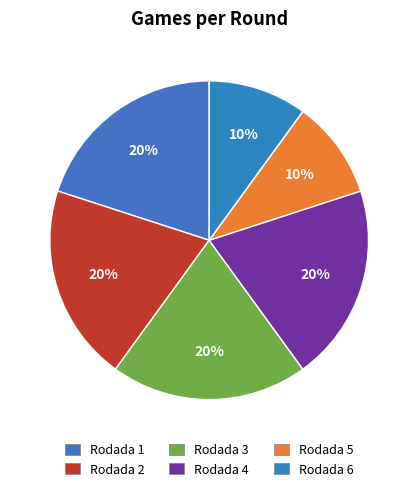

What is the ratio of the value at Rodada 5 to the value at Rodada 3?

0.5